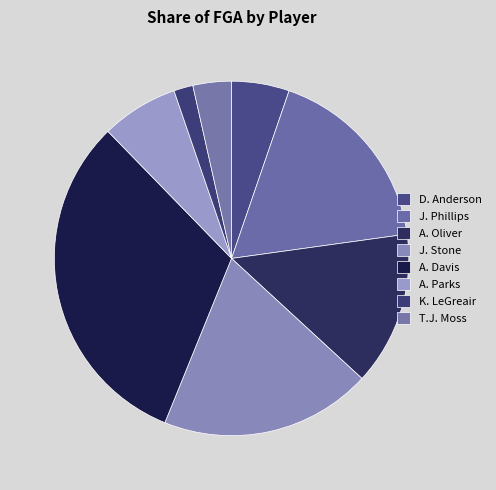

Does K. LeGreair account for over 50% of the chart?

No